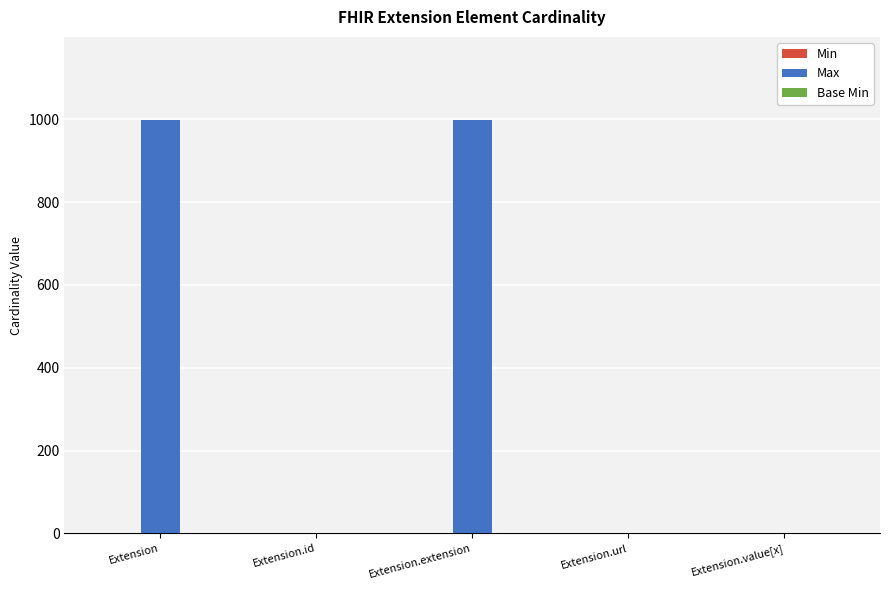

Which series has the largest total across all categories?

Max